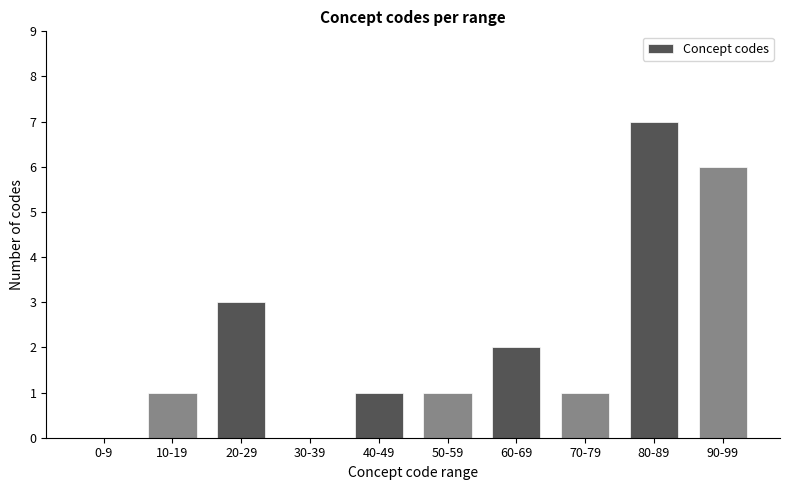

Reading right to left, extract all data points from this chart.

90-99=6	80-89=7	70-79=1	60-69=2	50-59=1	40-49=1	30-39=0	20-29=3	10-19=1	0-9=0